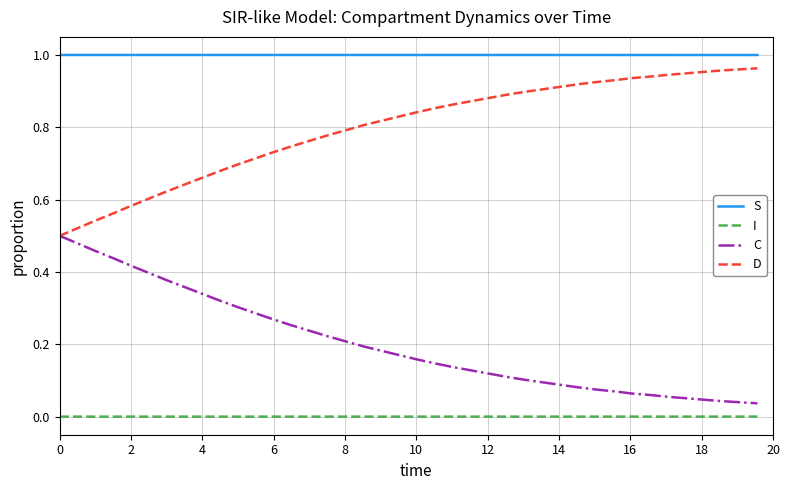

True or false: I and S cross at least once.

False